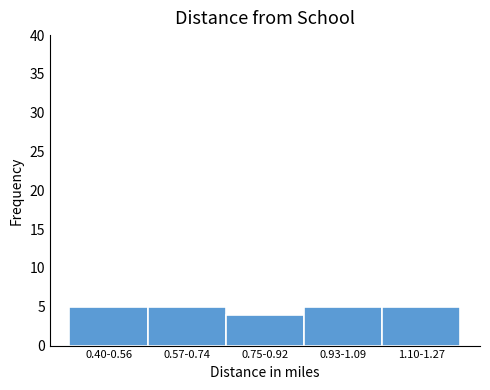

Reading right to left, extract all data points from this chart.

5	5	4	5	5